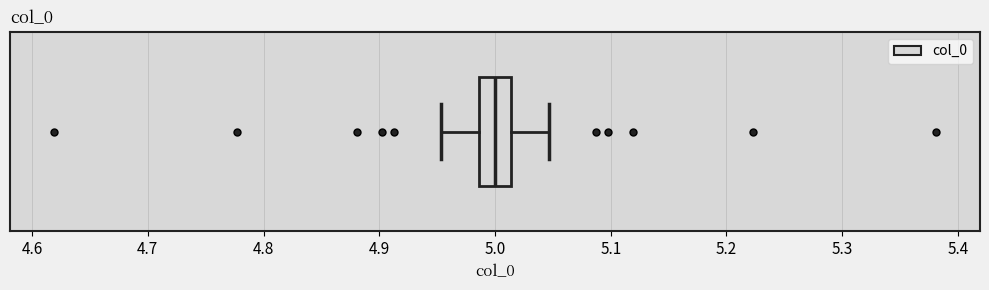

Where is the left edge of the box on the x-axis? The values are not printed on the chart, so give them approximately, as read against the axis.

4.99